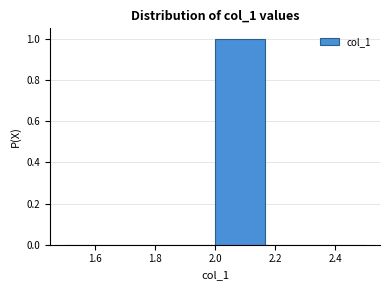

Reading left to right, transcribe this chart: for each bar, give the range it covers on the x-axis and its height. Neither the bar edges nor the heights are printed on the chart, so give them approximately, as read against the axes.

1.50 to 1.66: 0
1.66 to 1.84: 0
1.84 to 2.00: 0
2.00 to 2.16: 1
2.16 to 2.34: 0
2.34 to 2.50: 0